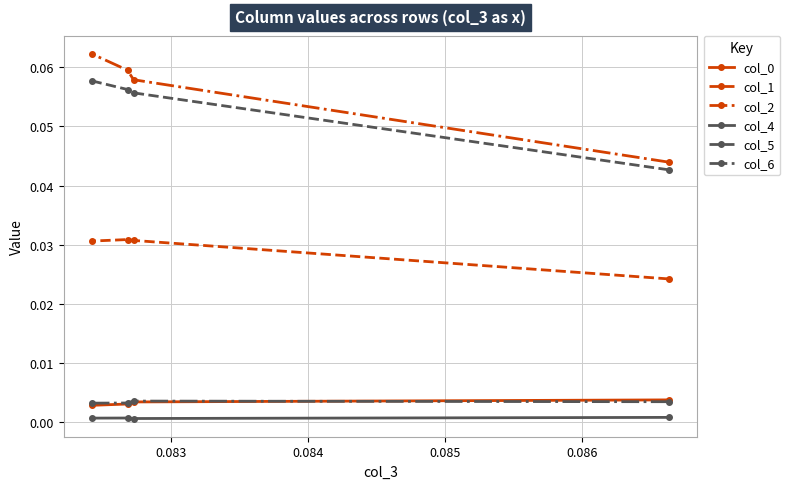

Does the chart display data point markers on the line(s)?

Yes